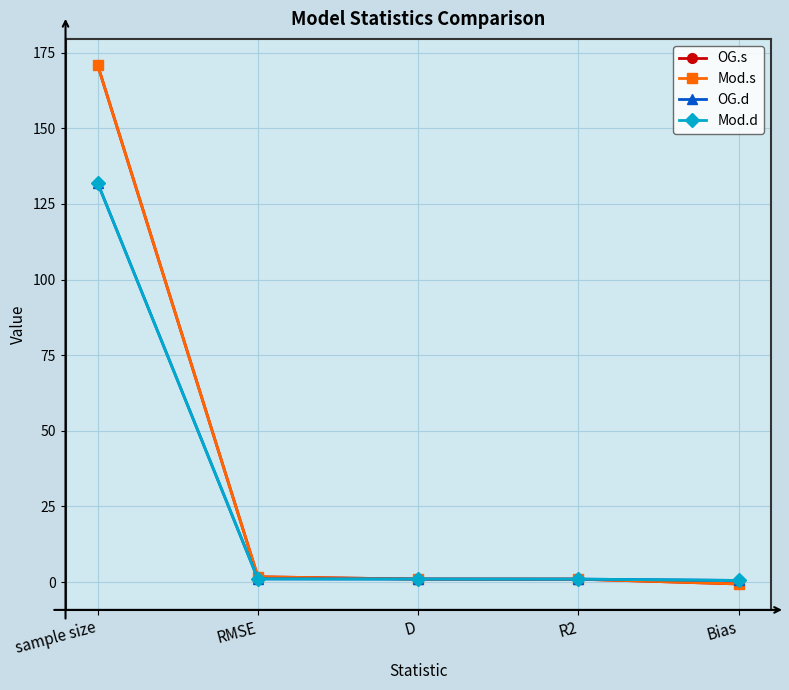

Does the chart have visible grid lines?

Yes